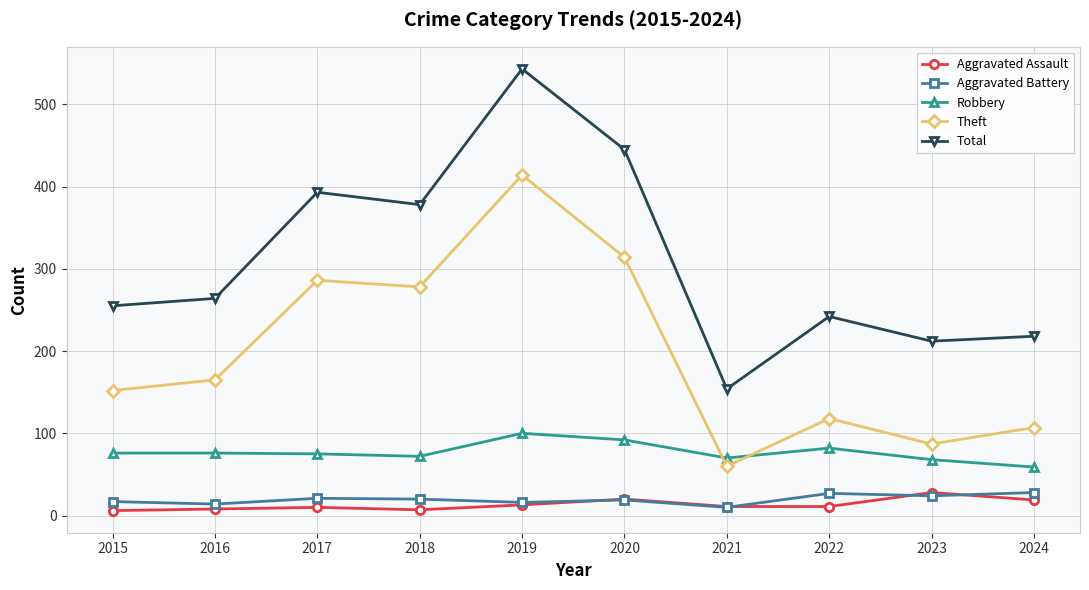

True or false: Robbery has a value of 76 at 2016.

True